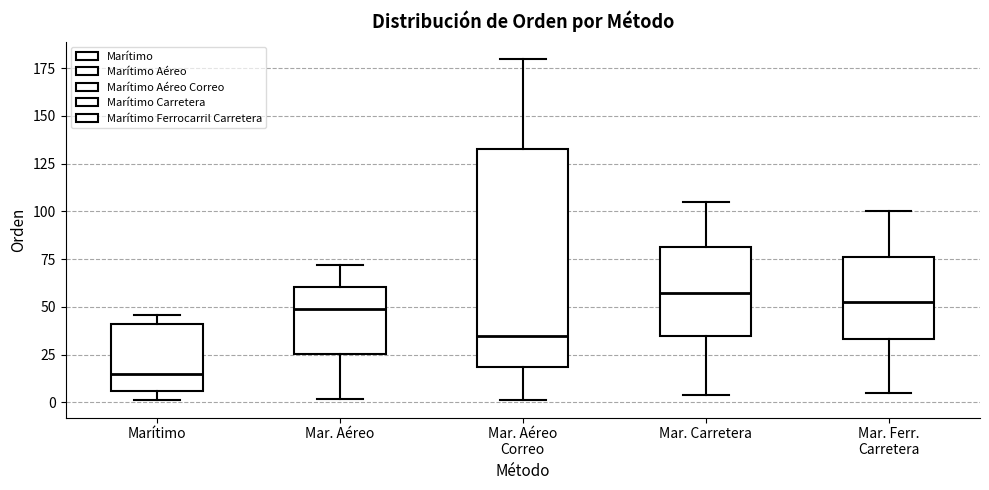

Where is the lower edge of the box for Mar. Ferr. Carretera on the y-axis? The values are not printed on the chart, so give them approximately, as read against the axis.

35